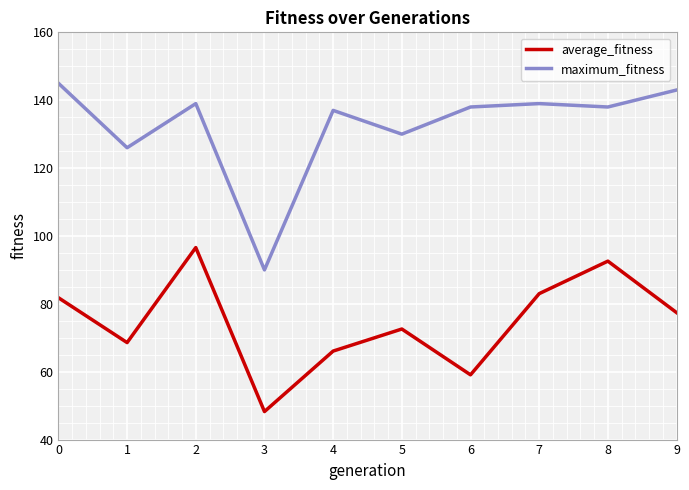

True or false: average_fitness and maximum_fitness cross at least once.

False